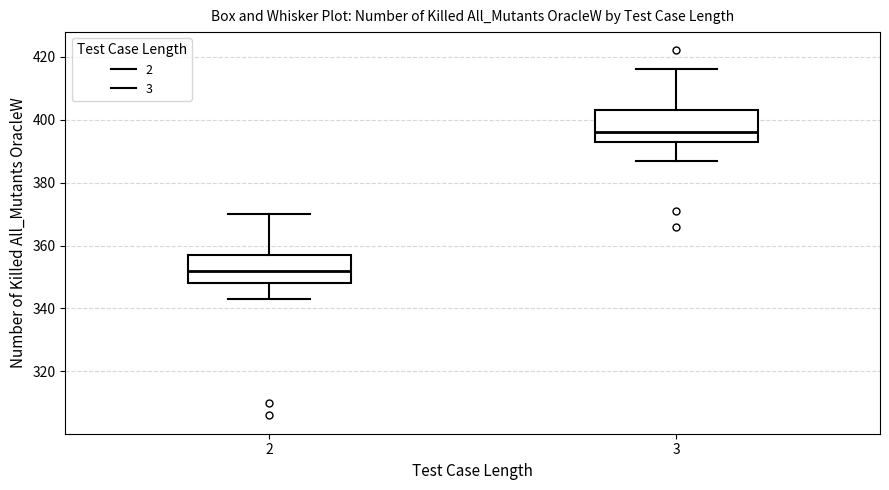

Where does the median line of the box at x = 2 sit on the y-axis? The values are not printed on the chart, so give them approximately, as read against the axis.

352